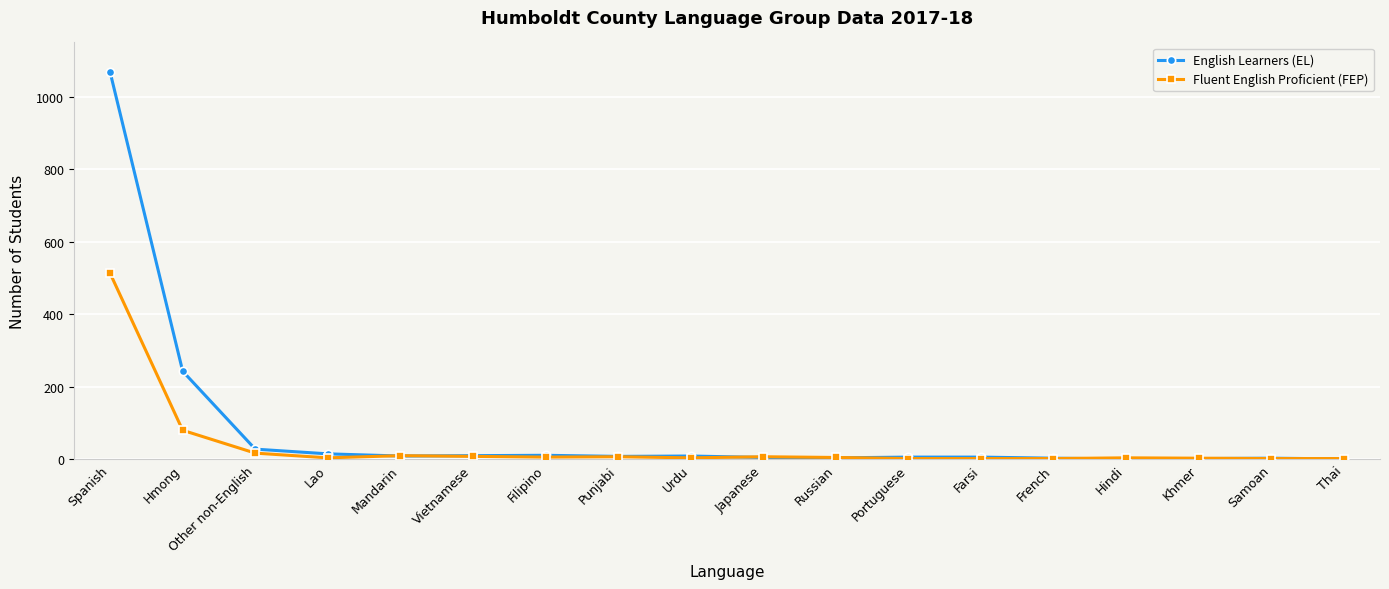

What are all the series names shown in the legend?

English Learners (EL), Fluent English Proficient (FEP)